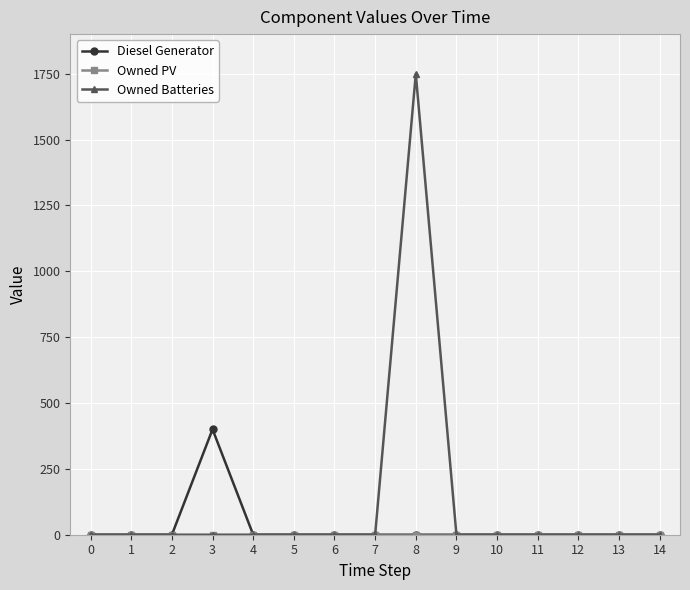

The value of Owned Batteries at 6 is -1062. True or false?

False